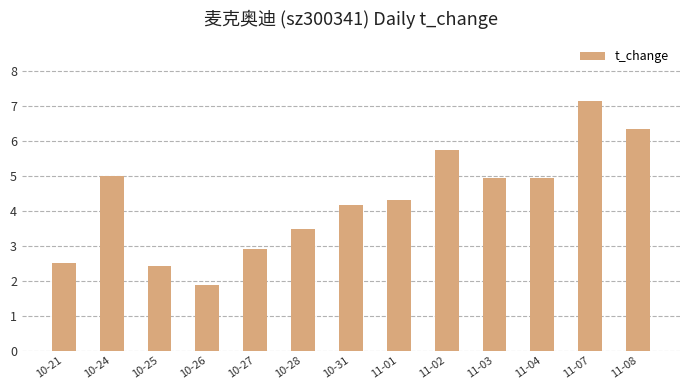

What is the label of the 7th bar from the right?

10-31